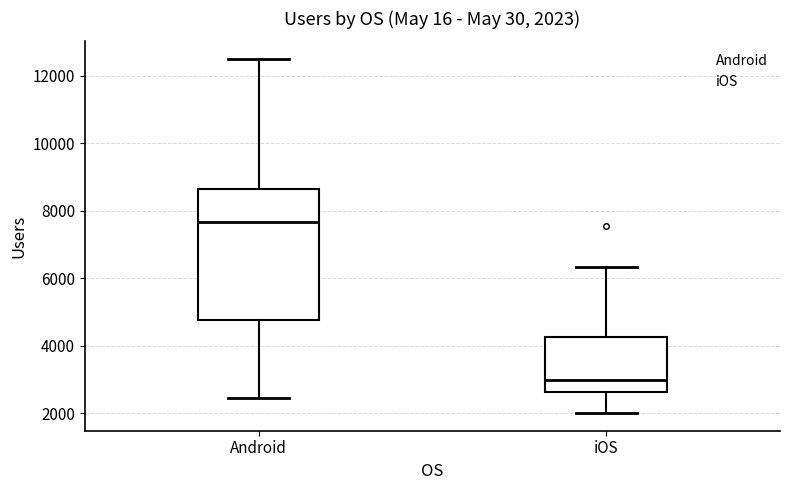

Which box is the tallest, from its lower edge to its upper edge?

Android